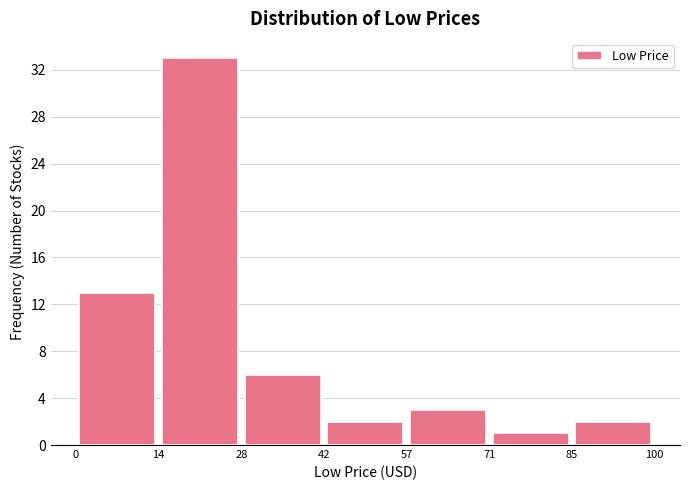

Reading left to right, list every bar in this chart as the range it spans on the x-axis followed by its height. The values are not printed on the chart, so give them approximately, as read against the axis.

0 to 14: 13
14 to 28: 33
28 to 42: 6
42 to 57: 2
57 to 71: 3
71 to 85: 1
85 to 100: 2